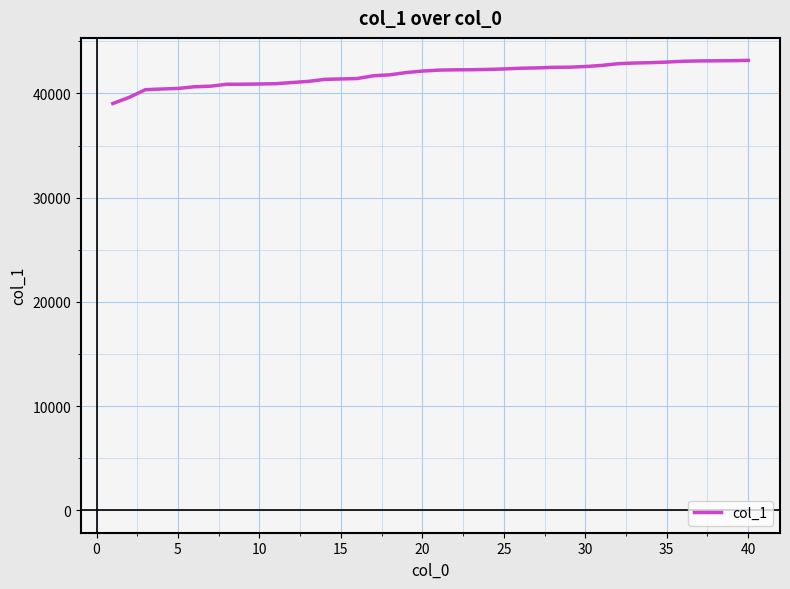

What is the maximum value shown in the chart?

43170